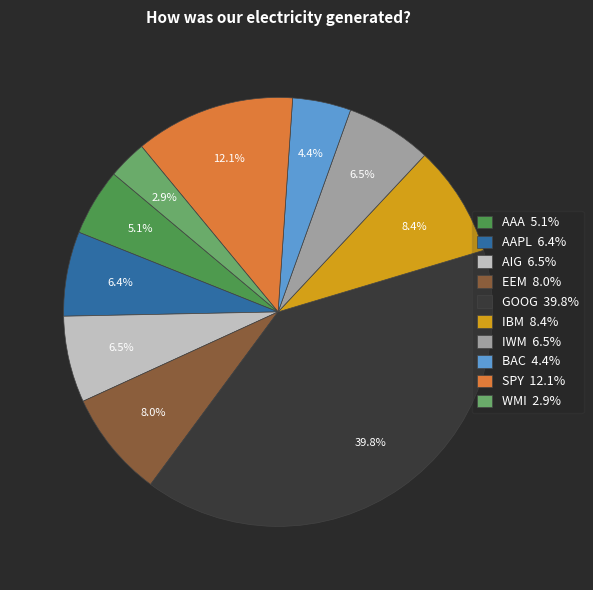

Is it true that EEM is 8% of the pie?

True